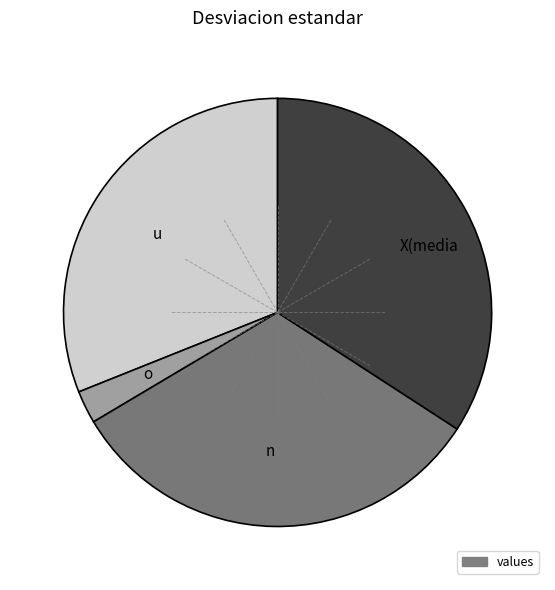

Do u and n together represent more than half of the pie?

Yes